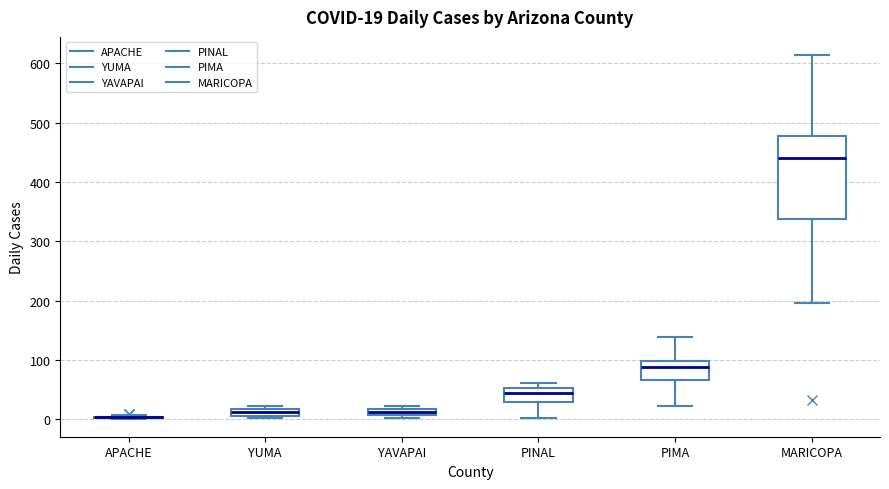

Which box is the tallest, from its lower edge to its upper edge?

MARICOPA